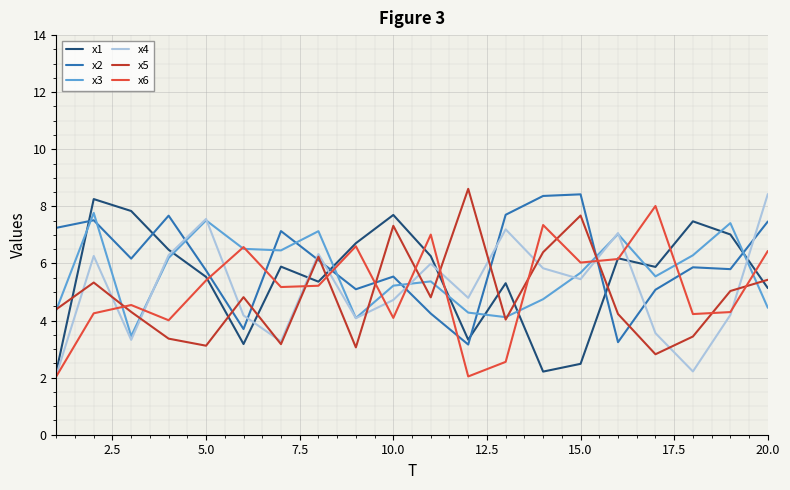

What is the minimum value for x5?

2.8